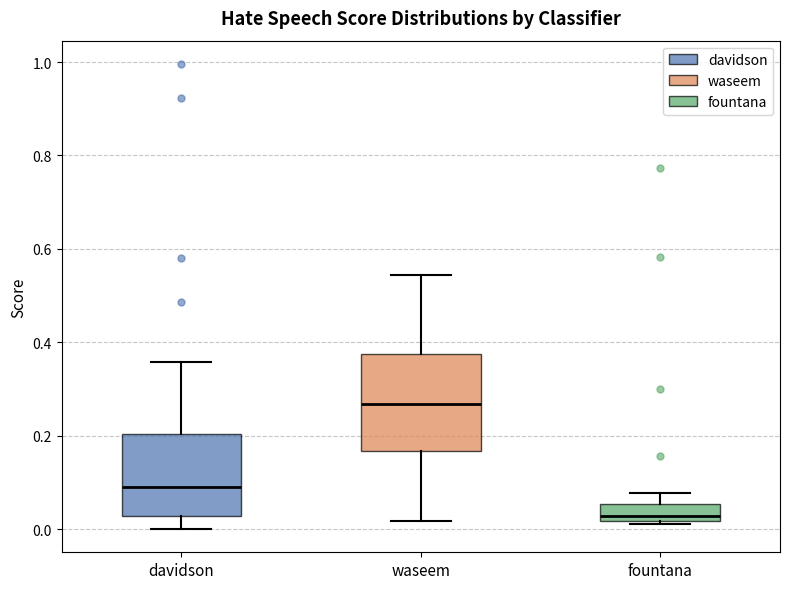

Reading left to right, transcribe this box plot: for each box, give where its median line is, the range the box spans, and where its two whiskers end, as read against the y-axis. The values are not printed on the chart, so give them approximately, as read against the axis.

davidson: median 0.10, box 0.02 to 0.20, whiskers 0.00 to 0.36
waseem: median 0.26, box 0.16 to 0.38, whiskers 0.02 to 0.54
fountana: median 0.02 (just above the box's lower edge), box 0.02 to 0.06, whiskers 0.00 to 0.08